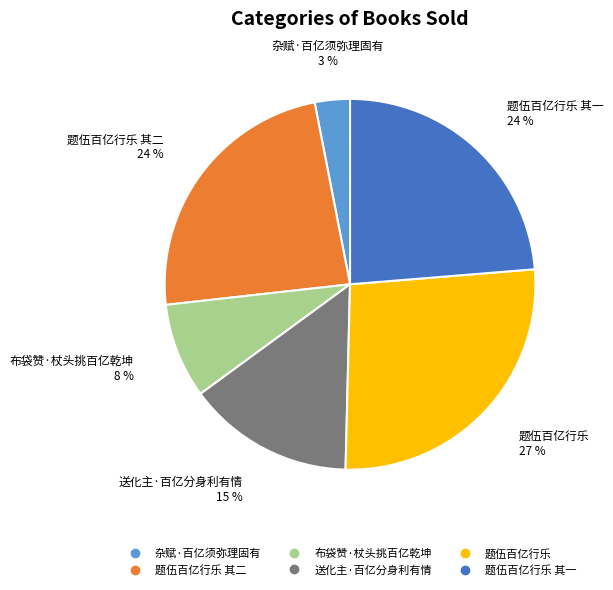

To the nearest percent, what is the difference between the largest and smallest slice percentages?

24%